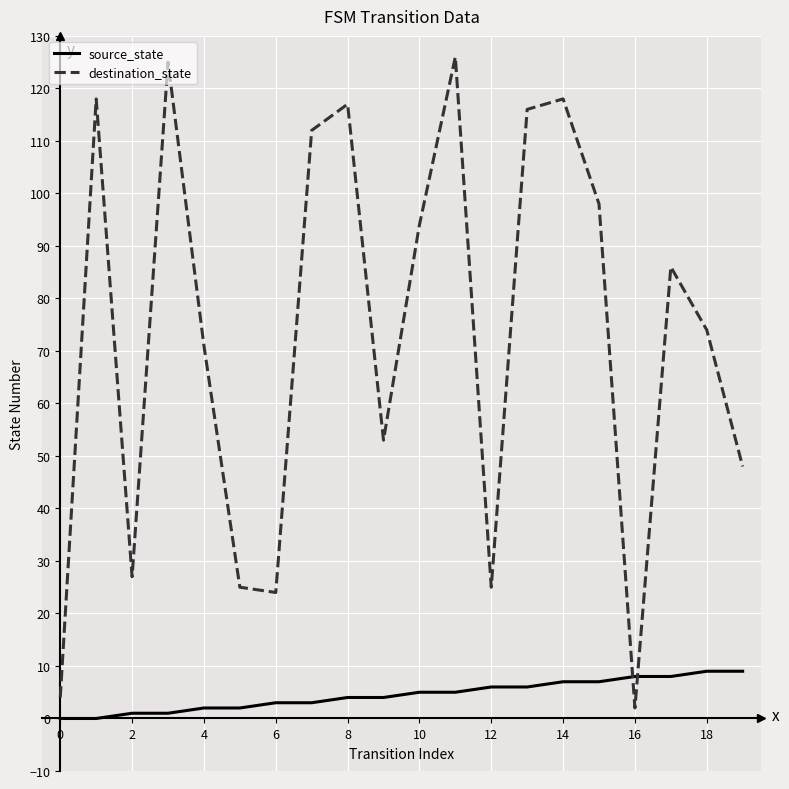

Which series has the largest total across all categories?

destination_state